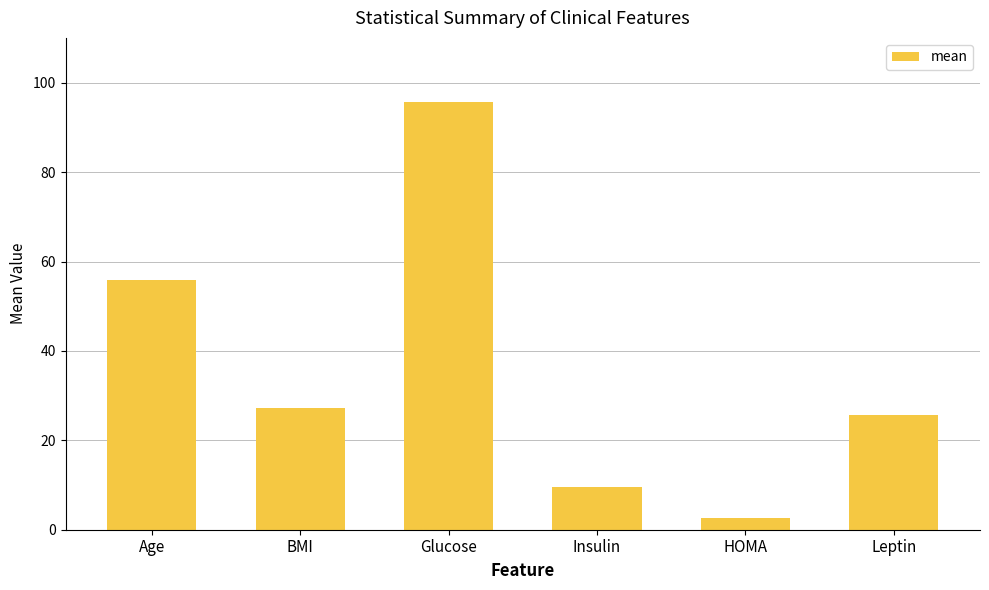

How many bars are there in total?

6